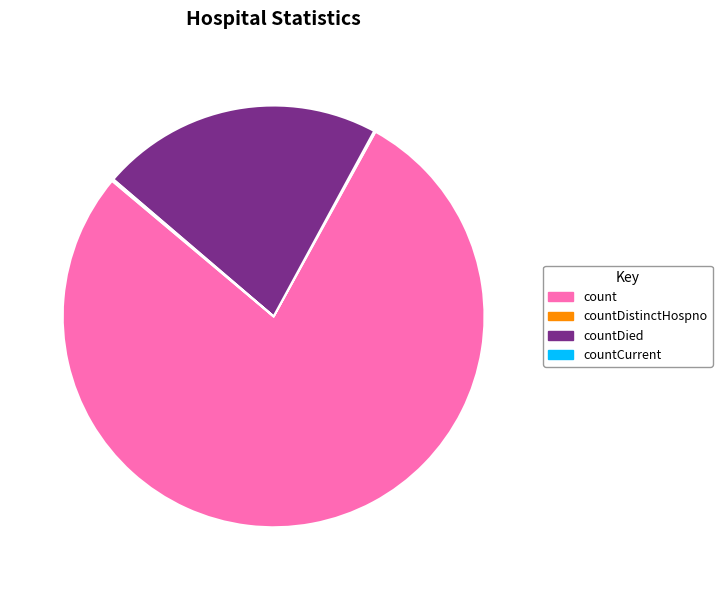

Between countDied and count, which is larger?

count